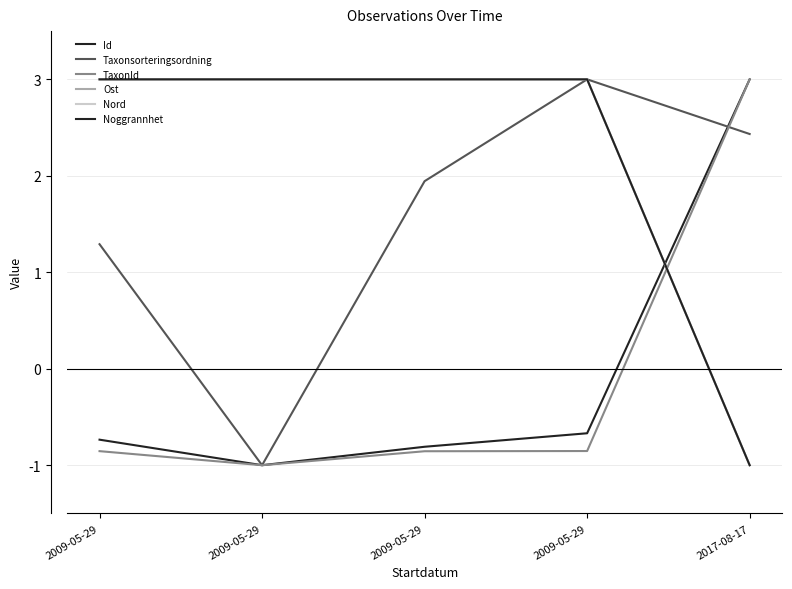

At 2009-05-29, list the series in order from largest to smallest.

Ost, Nord, Noggrannhet, Taxonsorteringsordning, Id, TaxonId